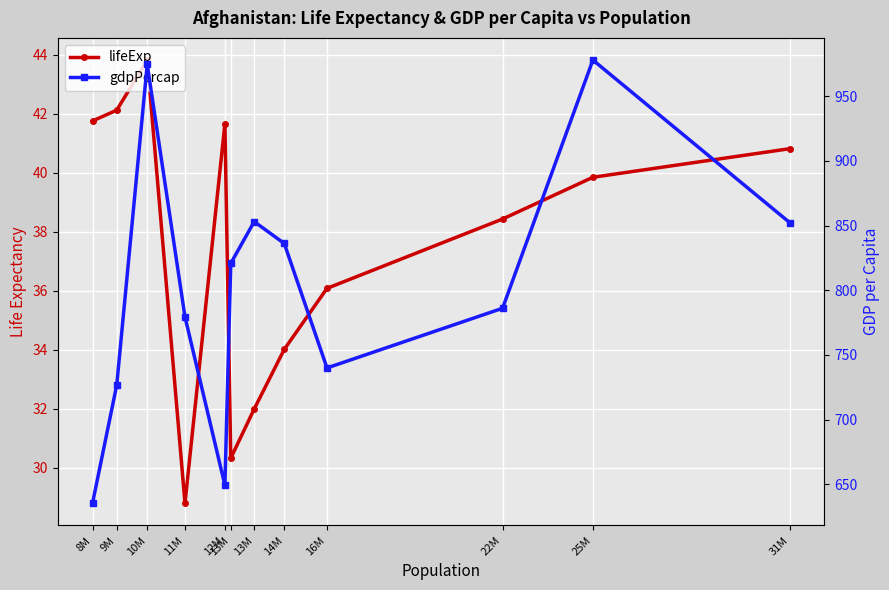

Is it true that gdpPercap equals 852.4 at 31M?

True